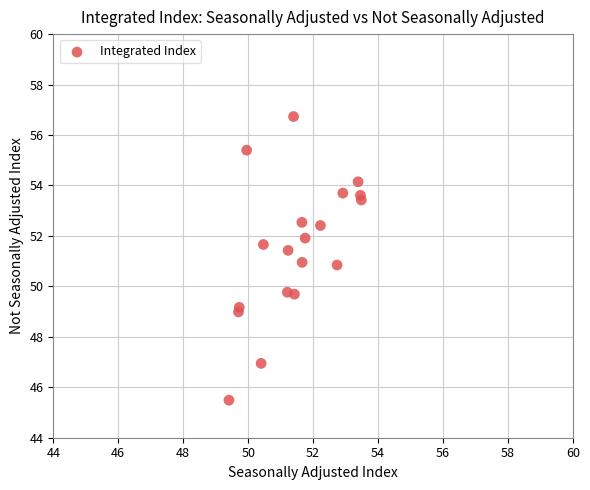

What is the range of X values (max minus min)?

4.1